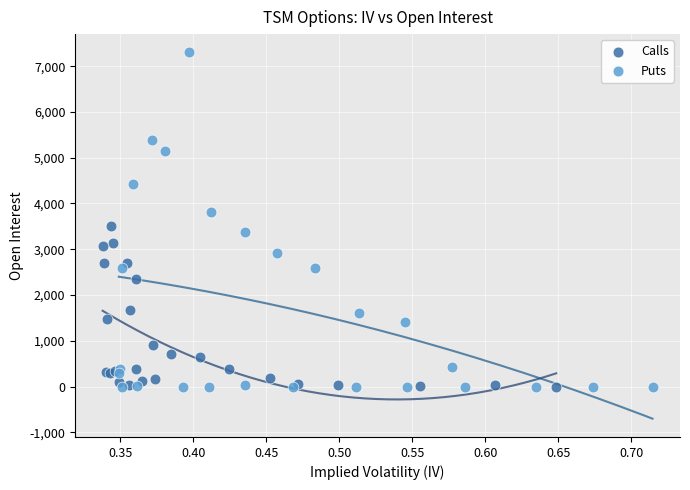

Which series contains the highest Y value?

Puts